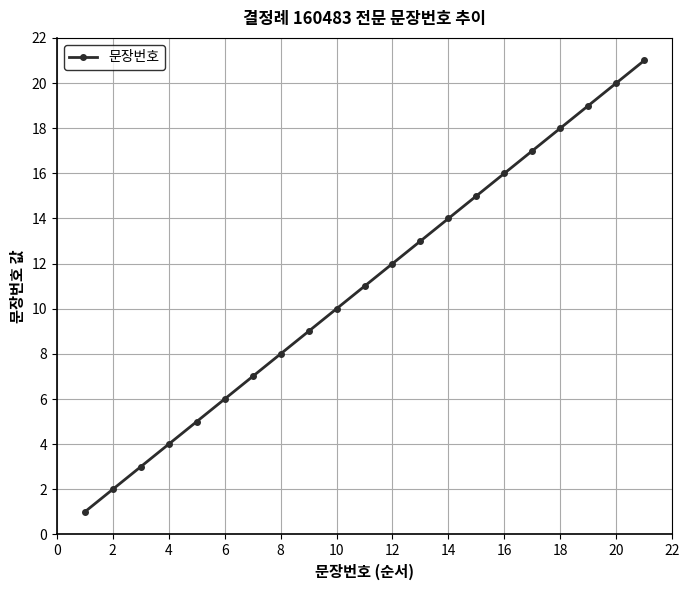

What is the greatest value displayed?

21